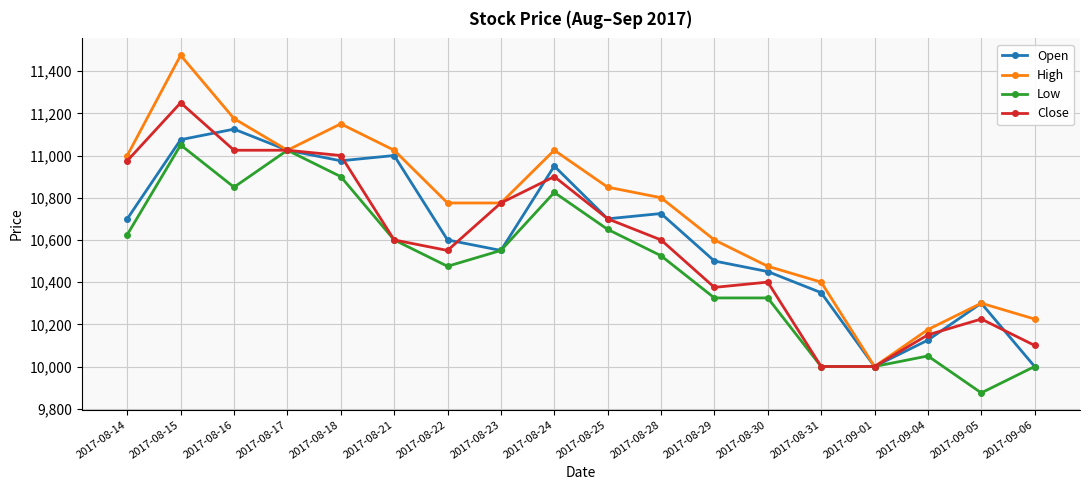

What is the lowest value of the Close series?

10000